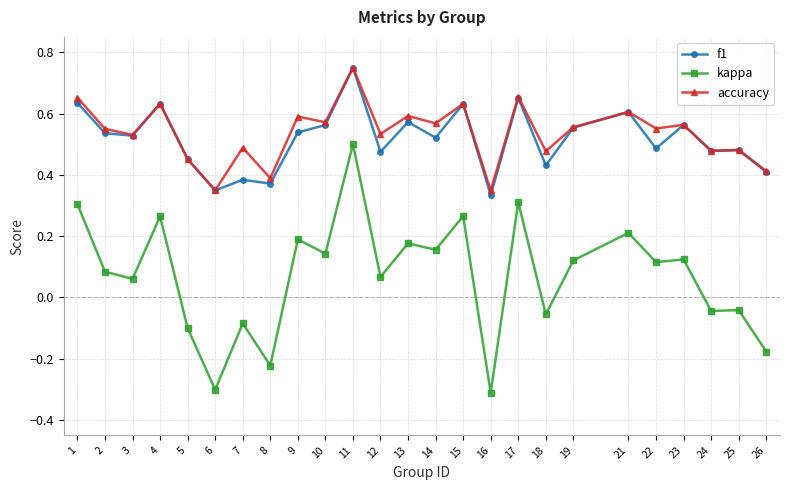

How many lines are shown in the chart?

3